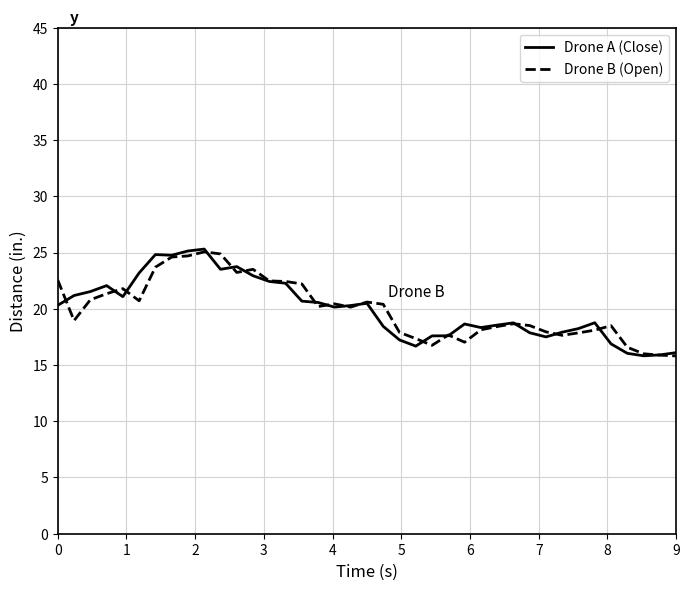

What is the minimum value shown in the chart?

15.8